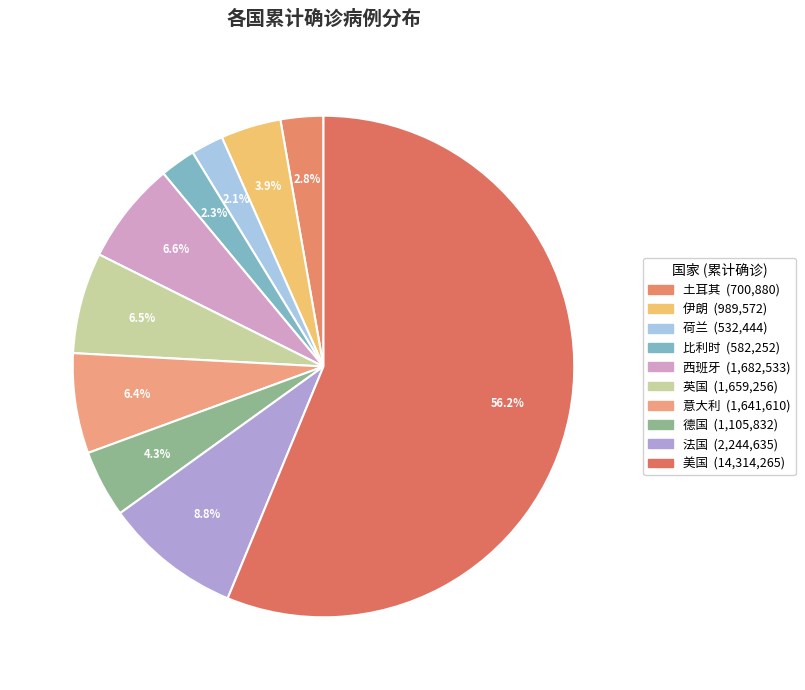

To the nearest percent, what is the combined percentage of 西班牙 and 荷兰?

9%